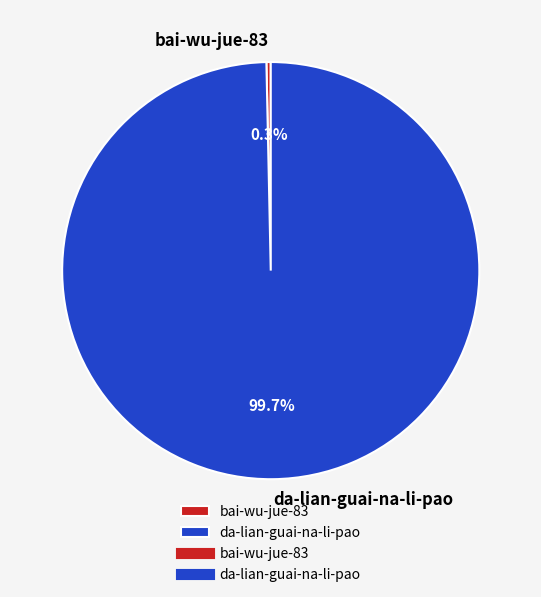

What portion of the pie excludes bai-wu-jue-83?

99.7%